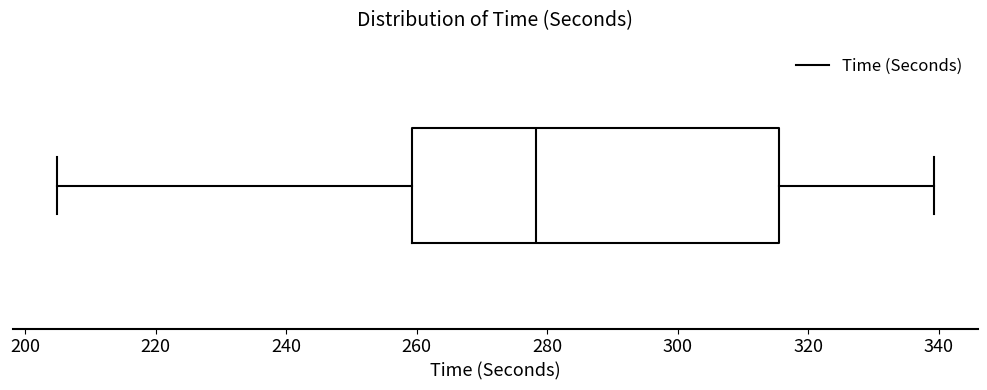

Read this box plot against the x-axis: the position of the median line, the range covered by the box, and the ends of both whiskers. The values are not printed on the chart, so give them approximately, as read against the axis.

median 278, box 260 to 316, whiskers 204 to 340